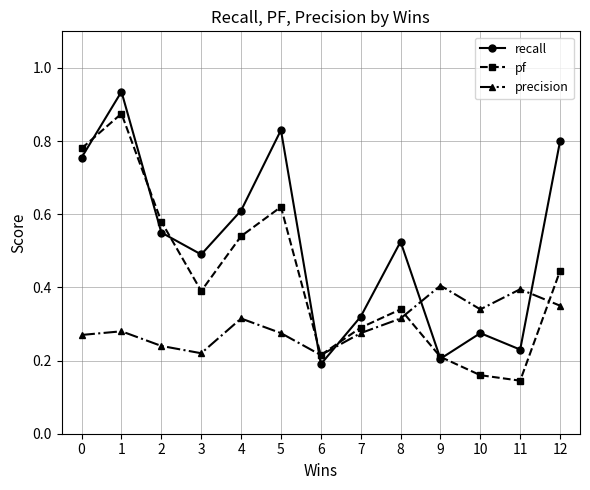

The value of precision at 9 is 0.4. True or false?

True